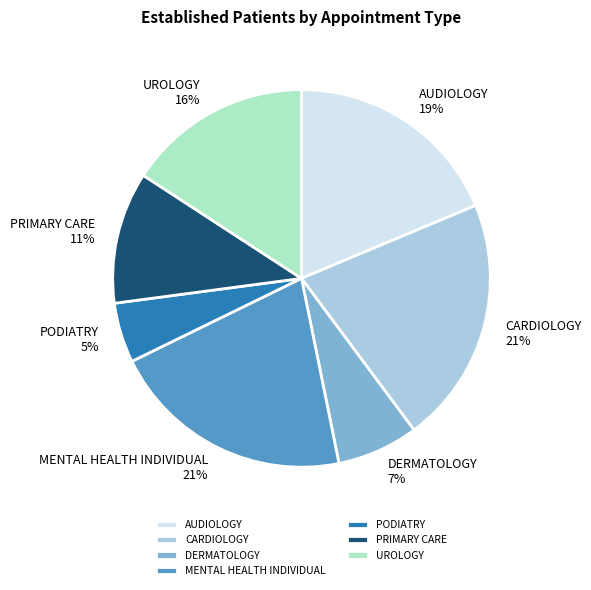

How many slices are in this pie chart?

7